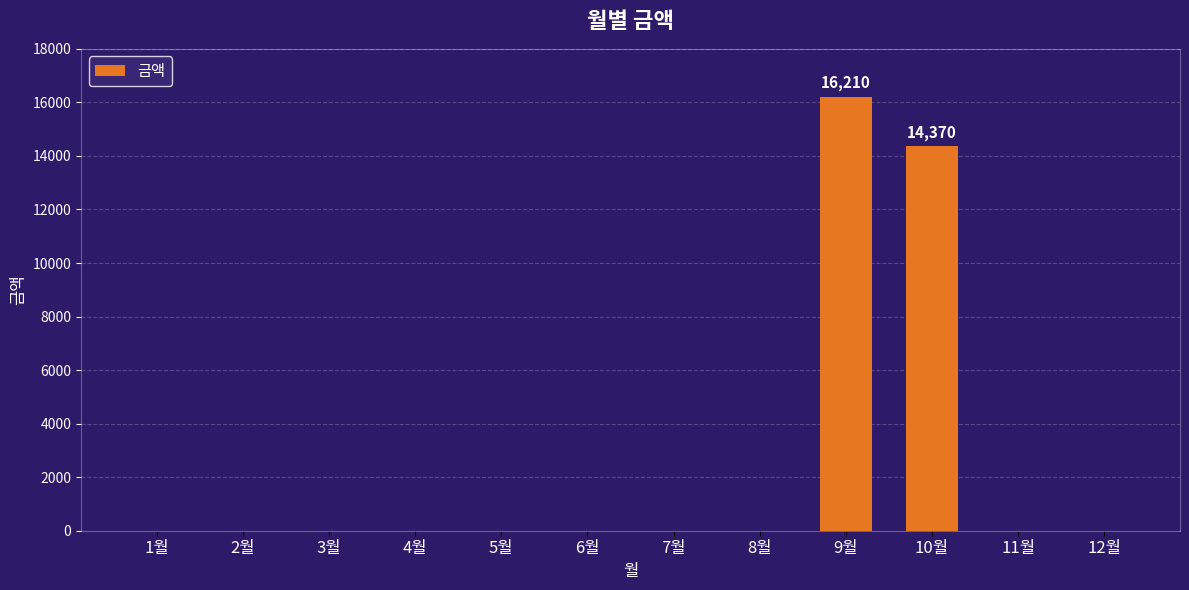

Count the number of values greater than 0.

2